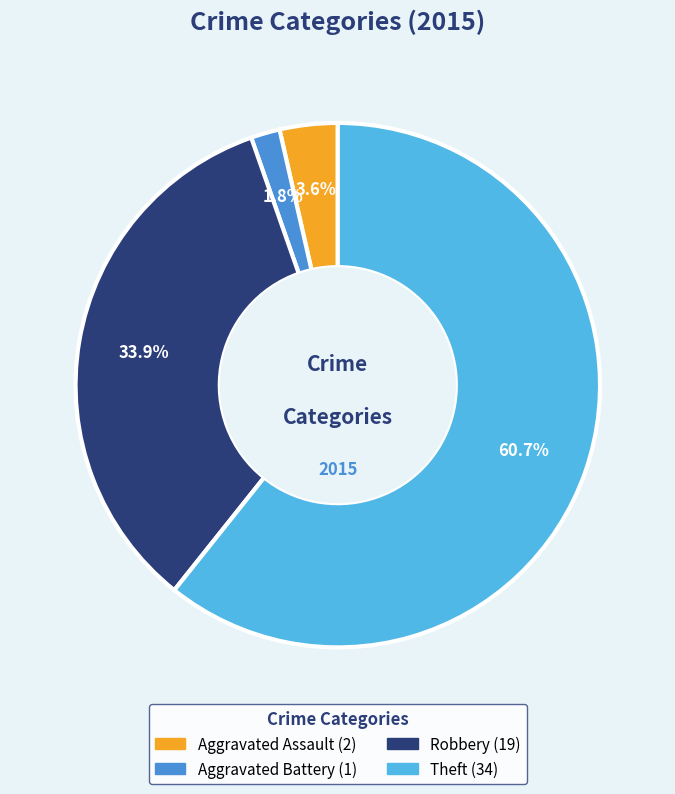

Which slice is the smallest?

Aggravated Battery